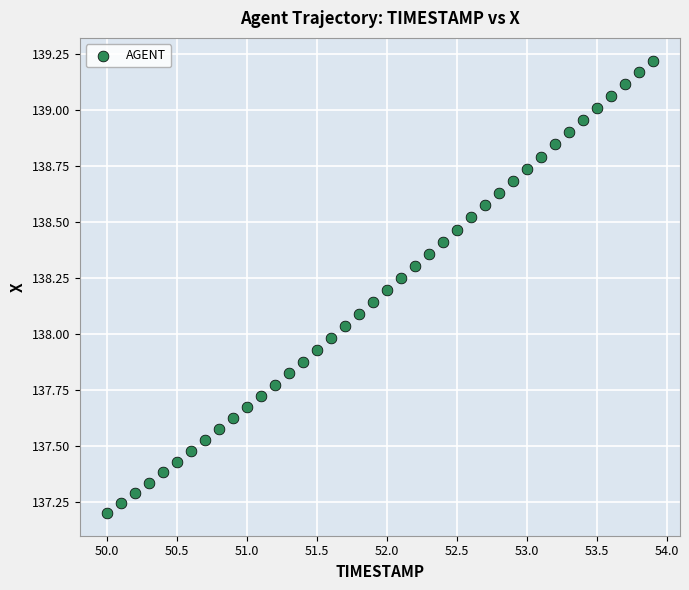

What is the range of X values (max minus min)?

3.9